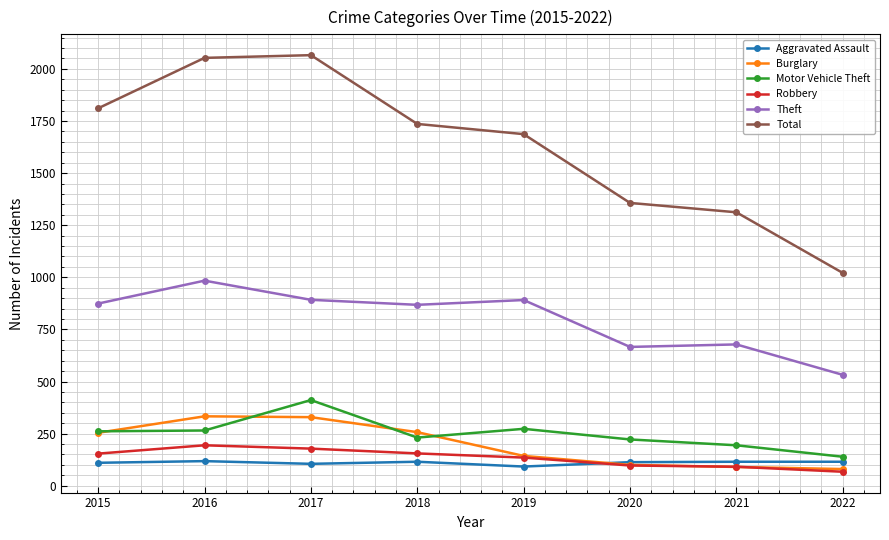

What are all the series names shown in the legend?

Aggravated Assault, Burglary, Motor Vehicle Theft, Robbery, Theft, Total